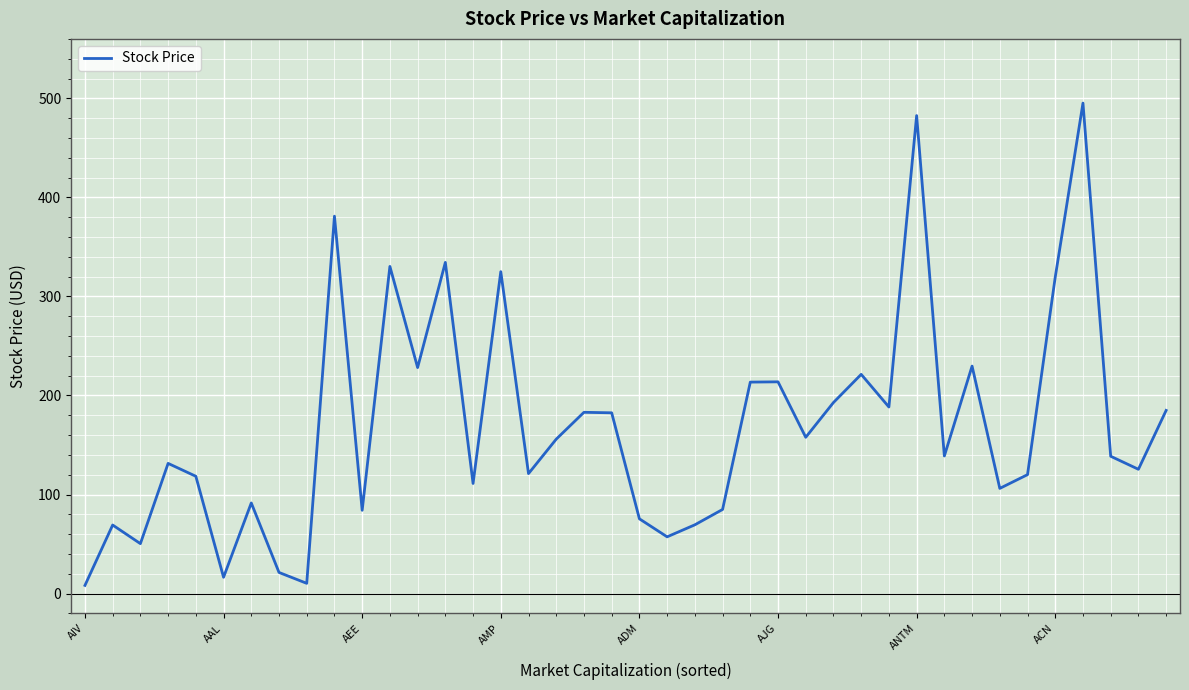

How many series are shown in this chart?

1